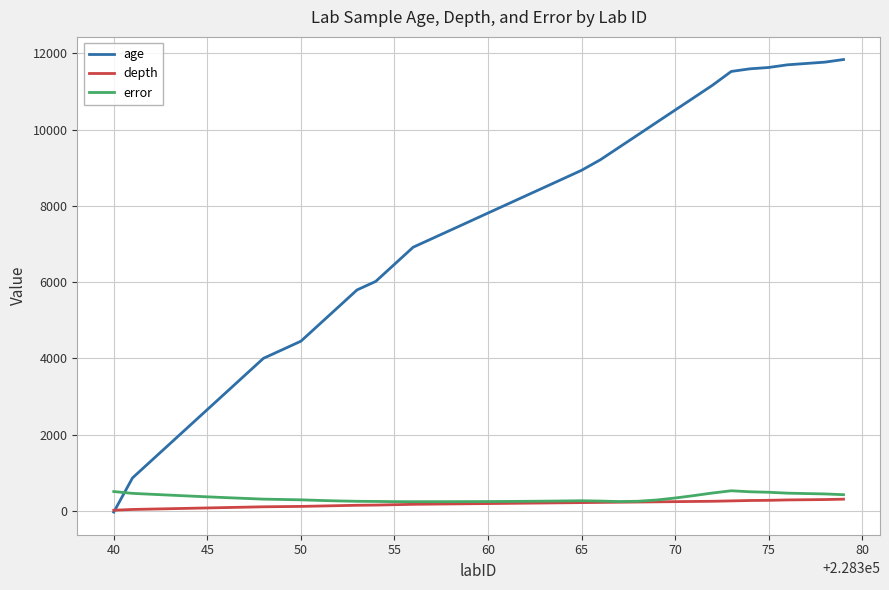

Which series has the largest range (max minus min)?

age